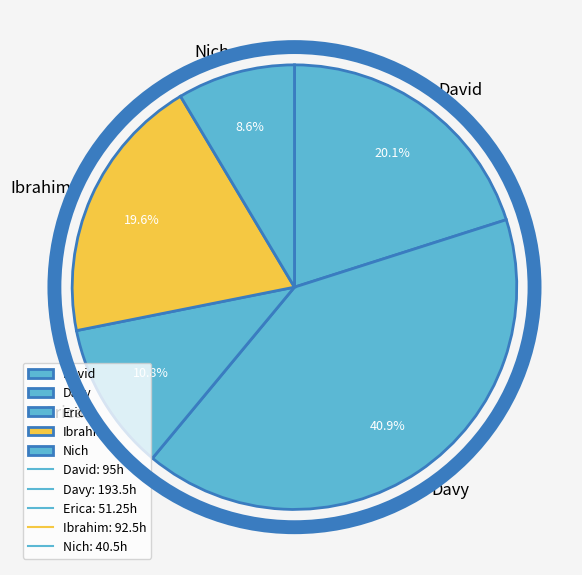

Is David the majority of the pie?

No